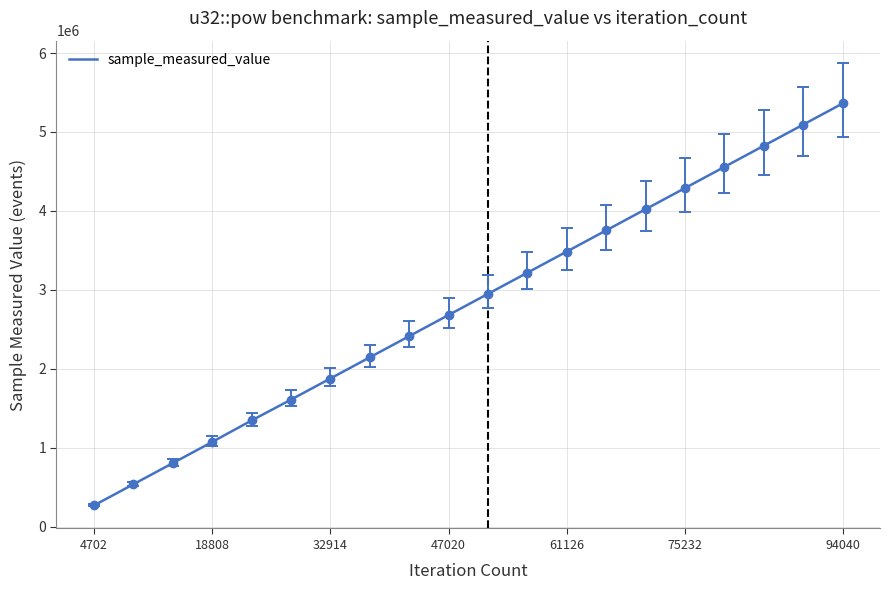

What is the maximum value shown in the chart?

5361327